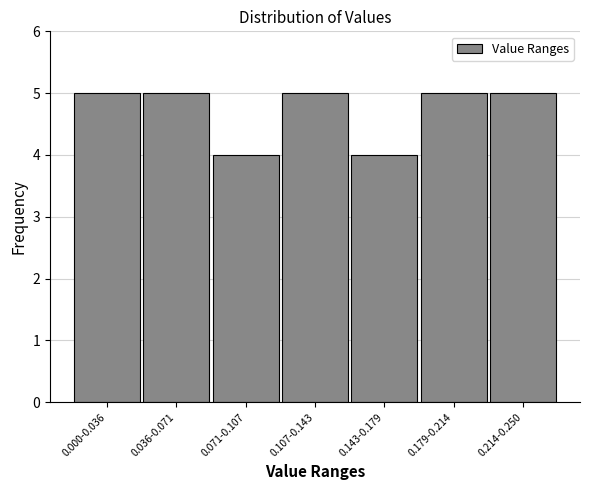

Reading left to right, list all the values displayed in this chart.

5	5	4	5	4	5	5